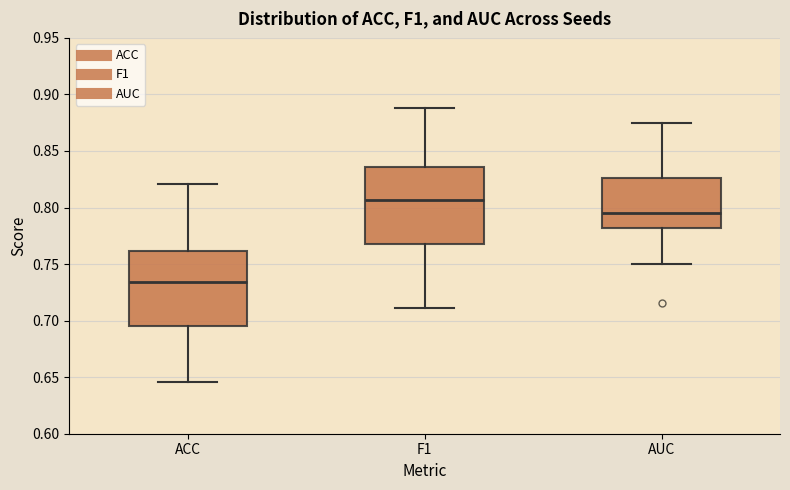

Reading left to right, transcribe this box plot: for each box, give where its median line is, the range the box spans, and where its two whiskers end, as read against the y-axis. The values are not printed on the chart, so give them approximately, as read against the axis.

ACC: median 0.735, box 0.695 to 0.760, whiskers 0.645 to 0.820
F1: median 0.805, box 0.765 to 0.835, whiskers 0.710 to 0.890
AUC: median 0.795, box 0.780 to 0.825, whiskers 0.750 to 0.875